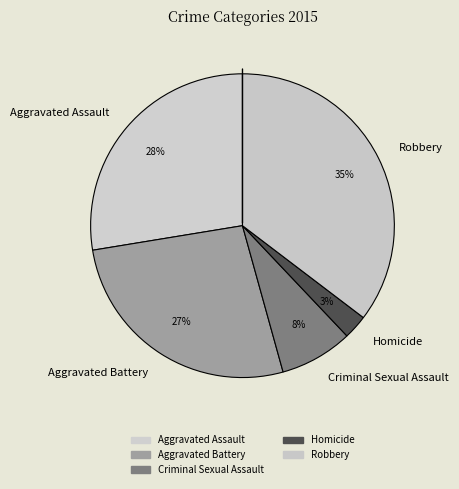

To the nearest percent, what percentage of the pie is Aggravated Battery?

27%